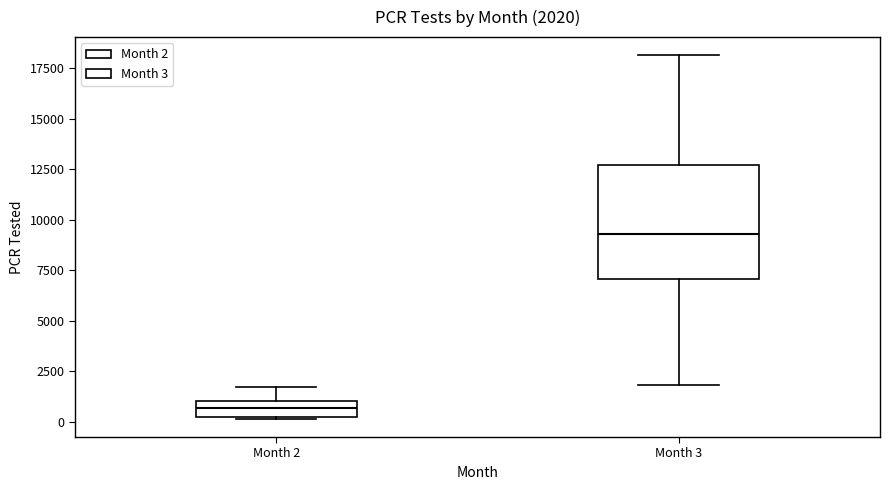

Which box has the lowest median line?

Month 2